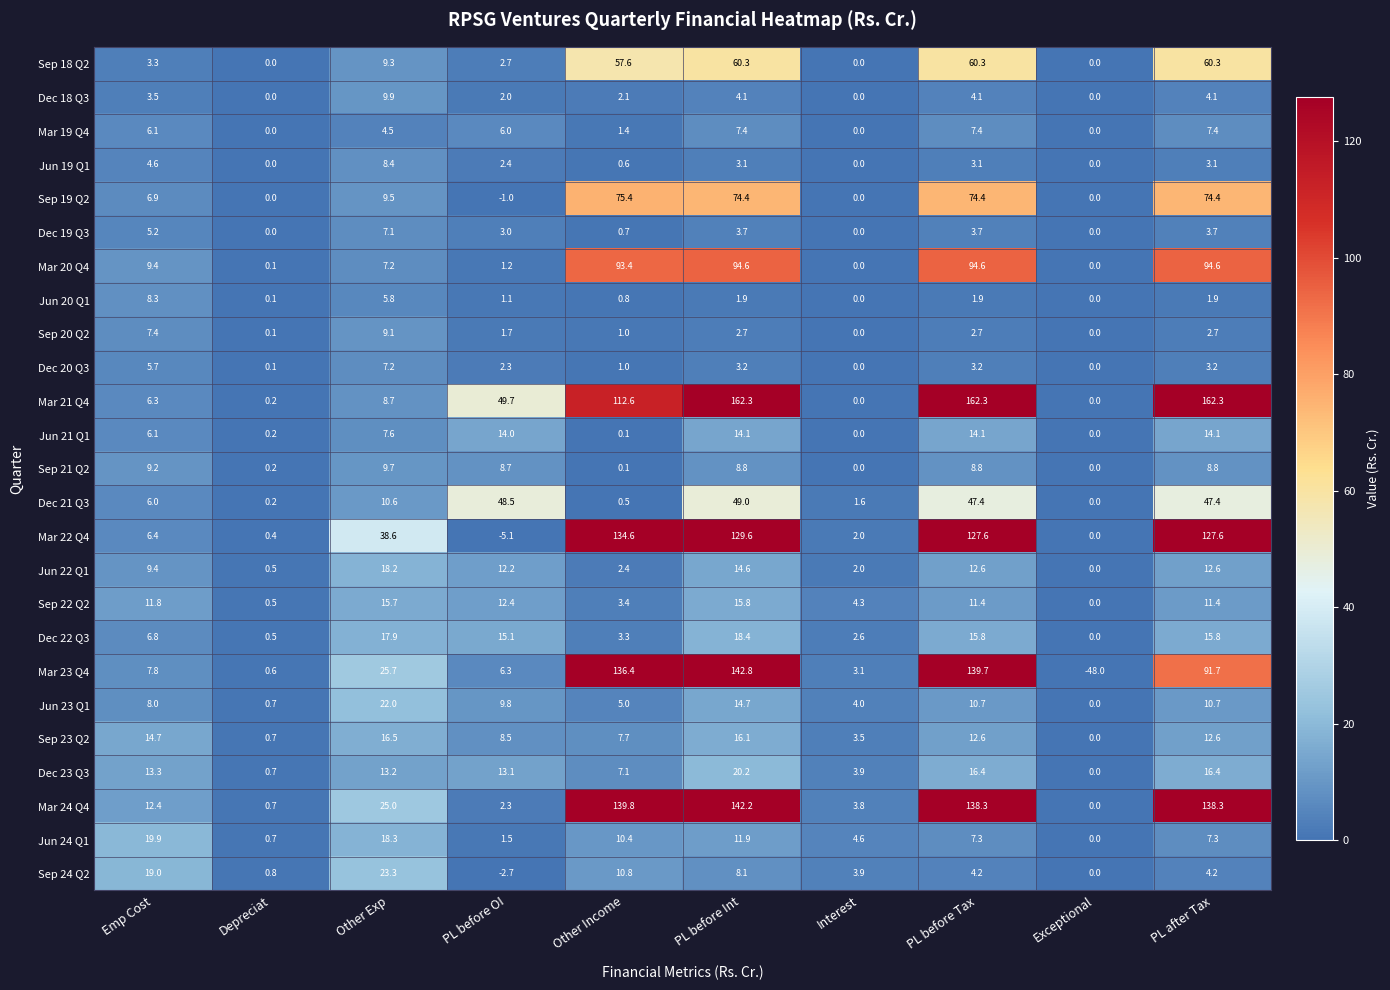

Where is Sep 19 Q2 nearest to the value 37?

Other Exp